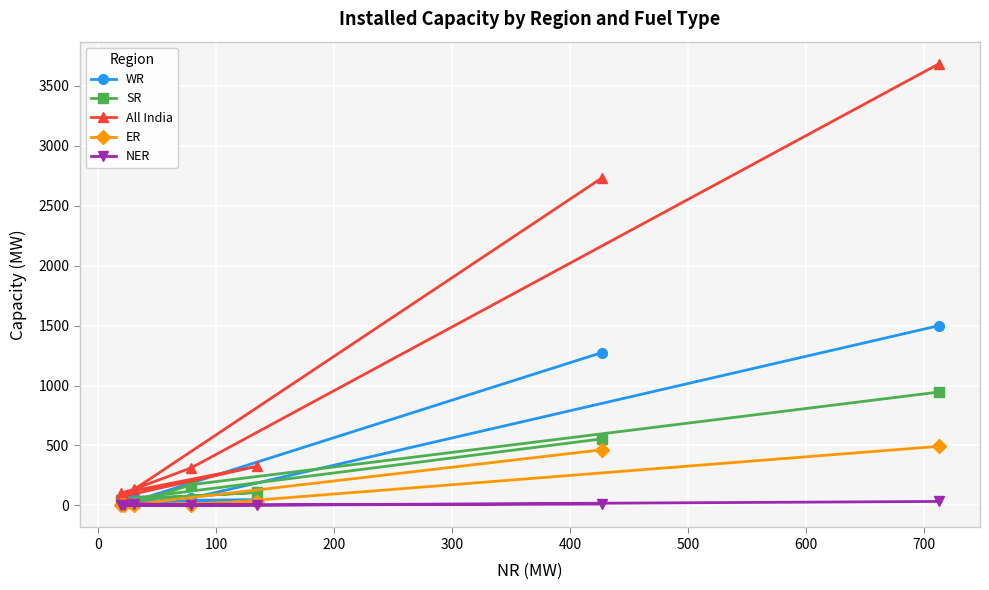

True or false: ER and SR intersect in this chart.

False